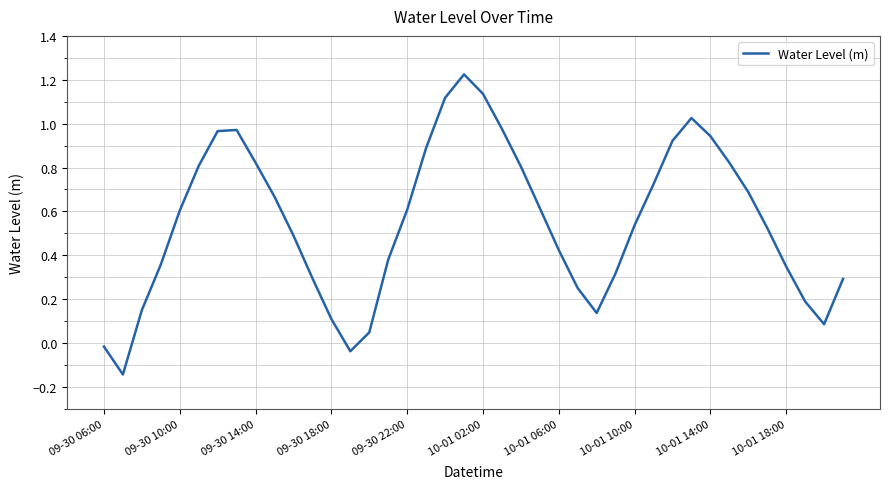

What is the difference between the maximum and minimum values?

1.4